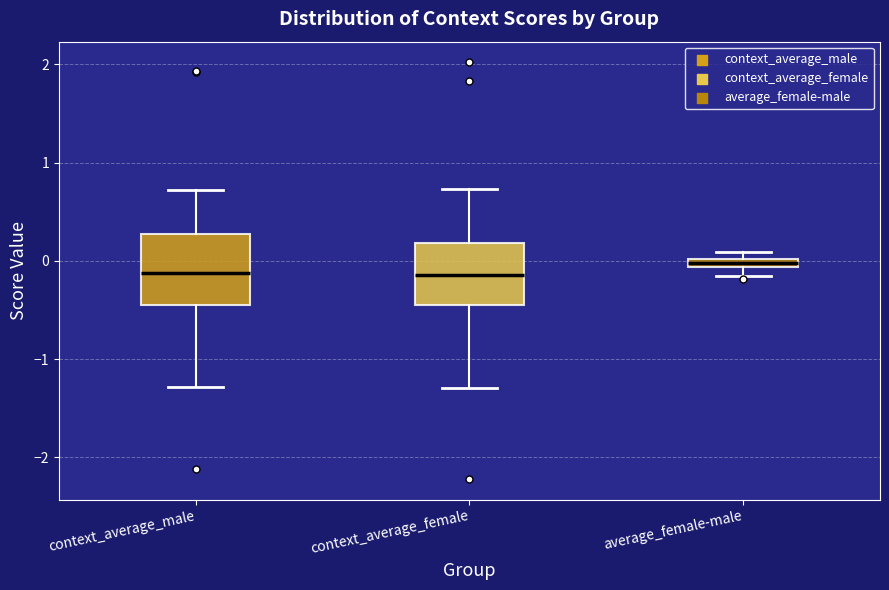

Where is the lower edge of the box for average_female-male on the y-axis? The values are not printed on the chart, so give them approximately, as read against the axis.

-0.1